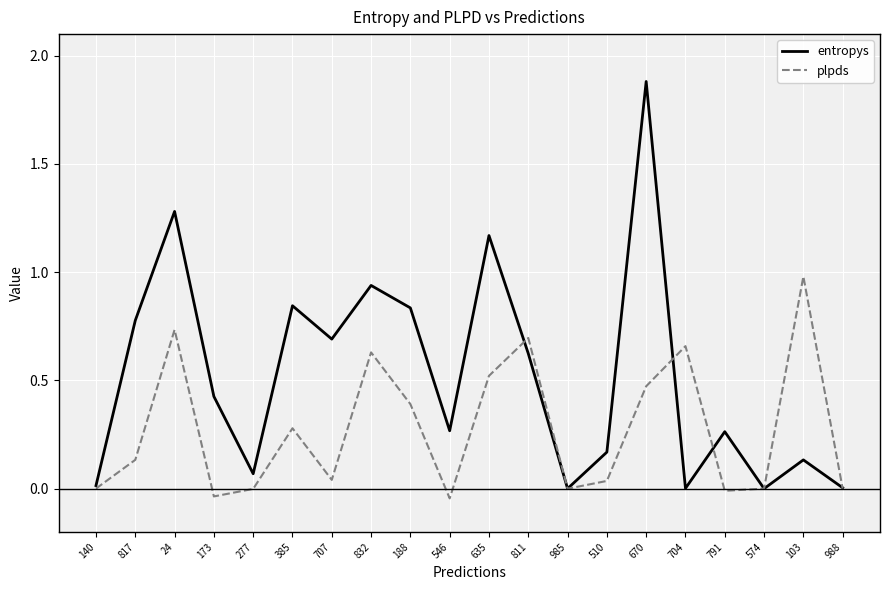

True or false: plpds has a value of -0.0 at 791.

True